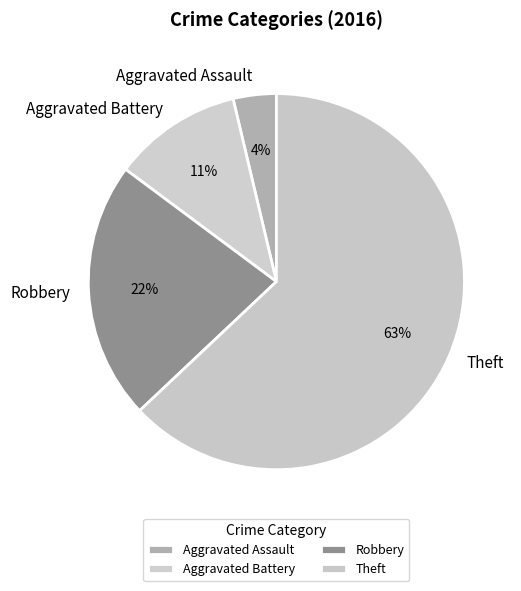

How many segments does this pie chart have?

4